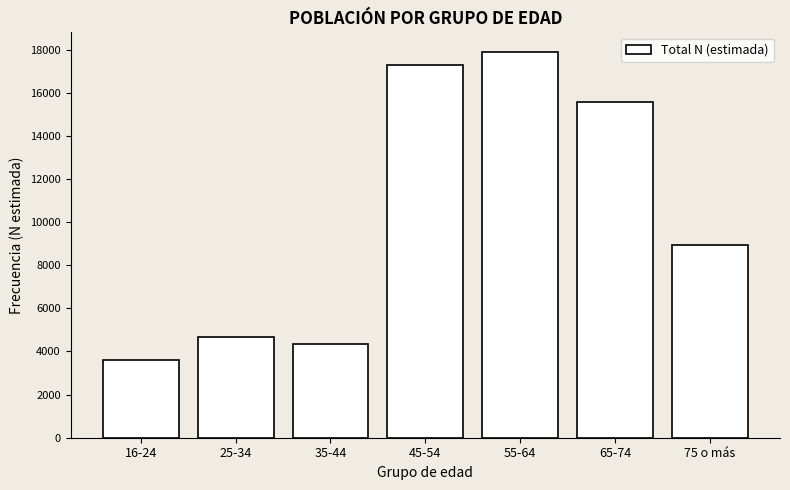

Reading left to right, what are all the values shown in this chart?

3612	4665	4370	17276	17907	15551	8919